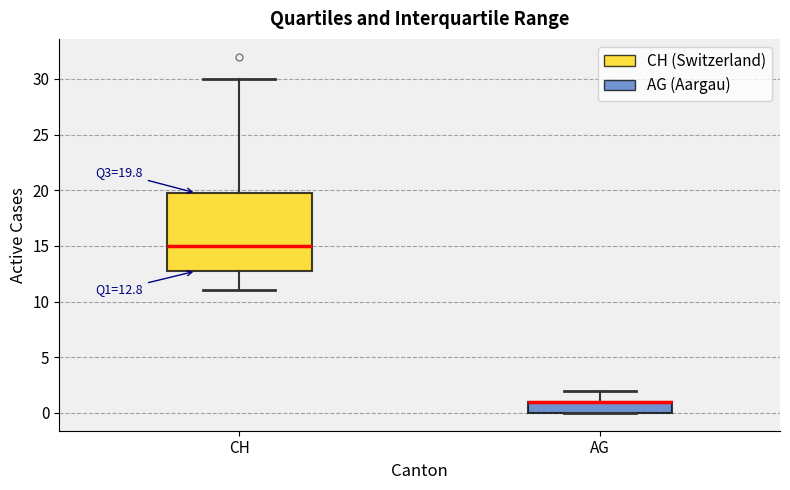

Which box is the tallest, from its lower edge to its upper edge?

CH